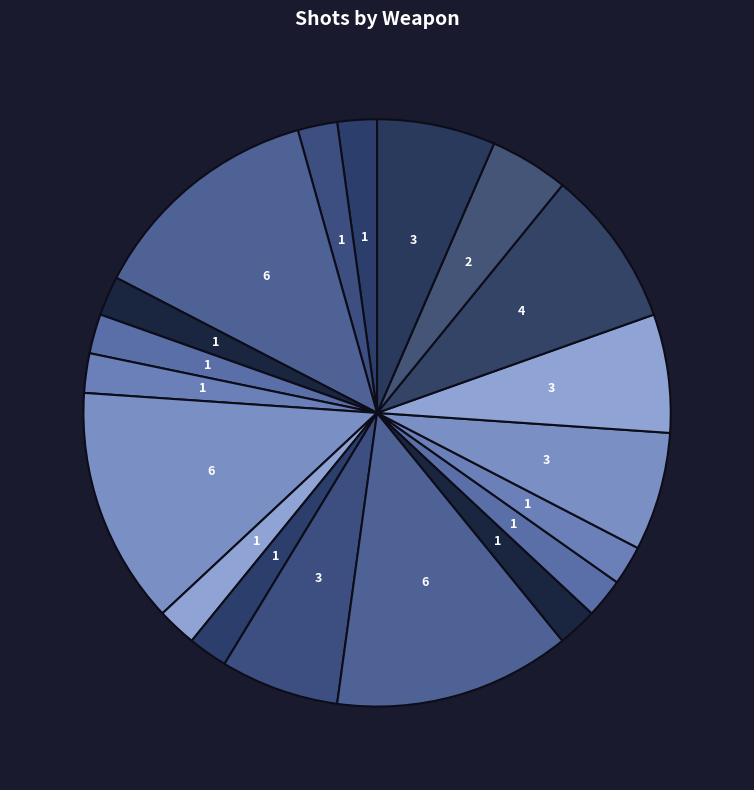

Count the number of slices in the pie.

19